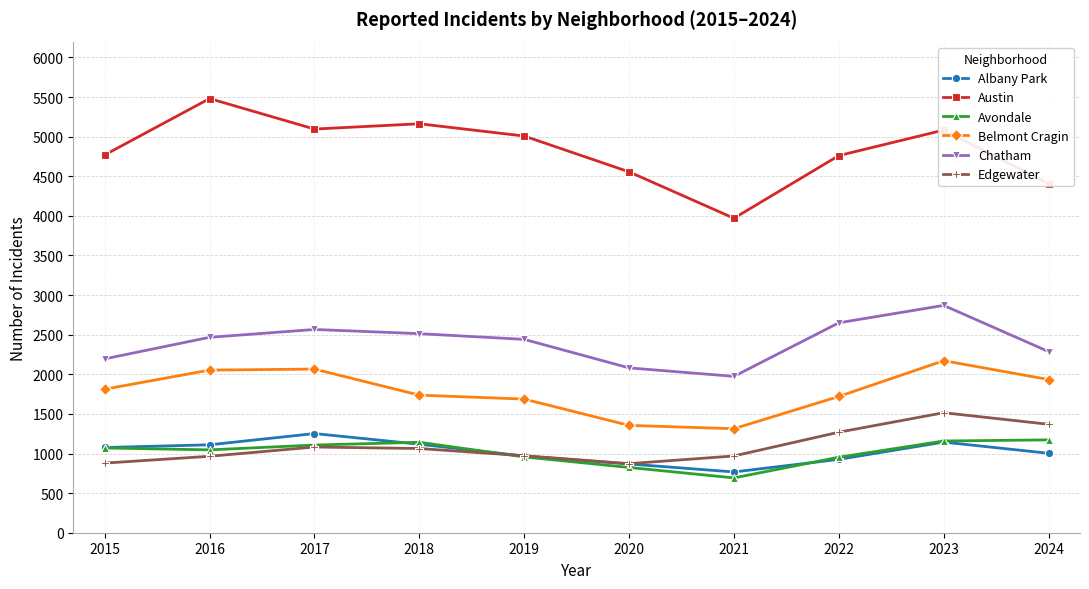

What is the lowest value of the Edgewater series?

872